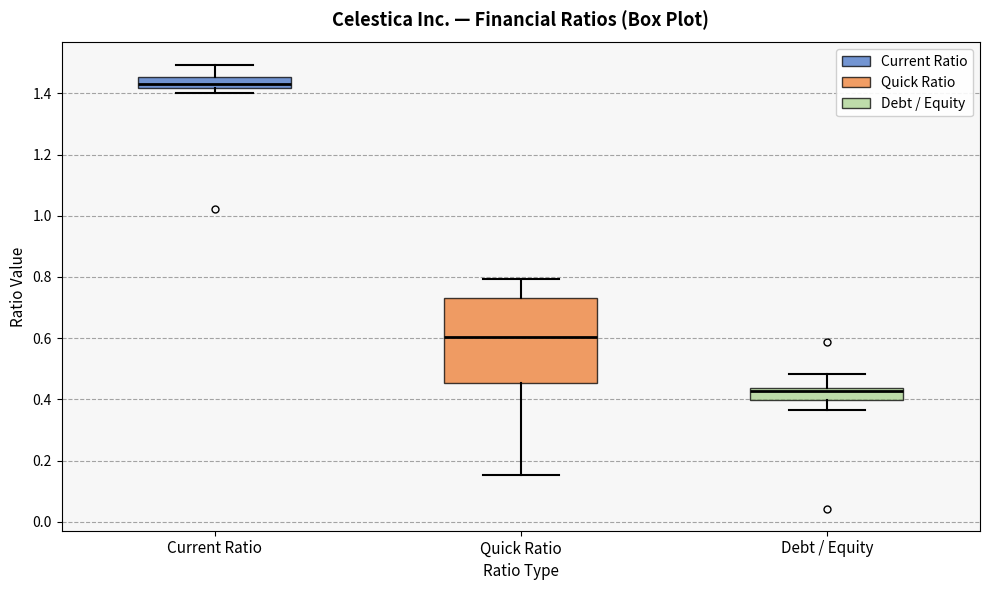

Reading left to right, read every box against the y-axis: the position of its median line, the range the box covers, and the ends of its whiskers. The values are not printed on the chart, so give them approximately, as read against the axis.

Current Ratio: median 1.42 (just above the box's lower edge), box 1.42 to 1.46, whiskers 1.40 to 1.50
Quick Ratio: median 0.60, box 0.46 to 0.74, whiskers 0.16 to 0.80
Debt / Equity: median 0.42, box 0.40 to 0.44, whiskers 0.36 to 0.48